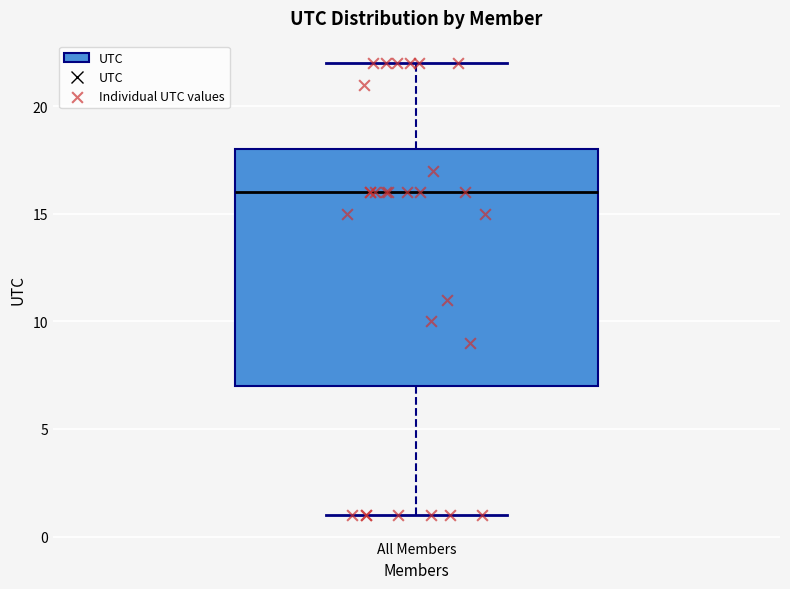

Where is the lower edge of the box for All Members on the y-axis? The values are not printed on the chart, so give them approximately, as read against the axis.

7